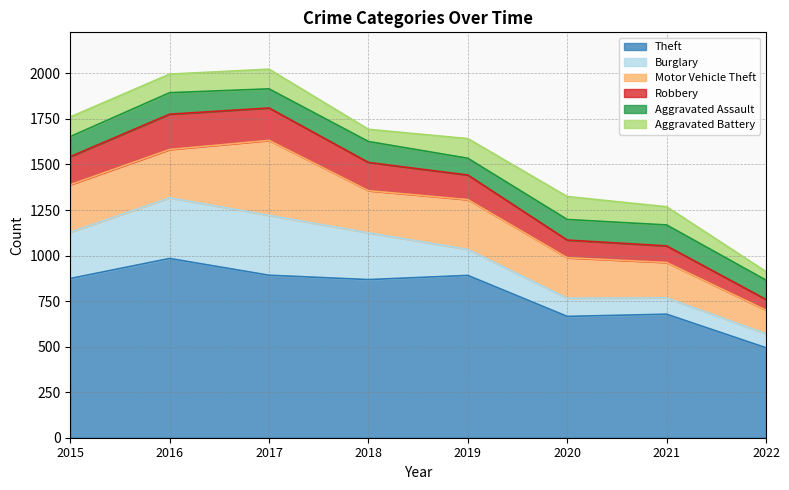

The Motor Vehicle Theft series shows 194 at 2021. True or false?

True